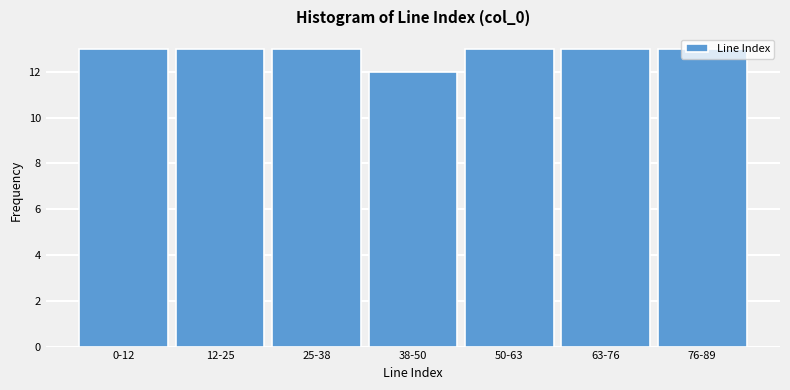

True or false: the data shows 12 at 38-50.

True